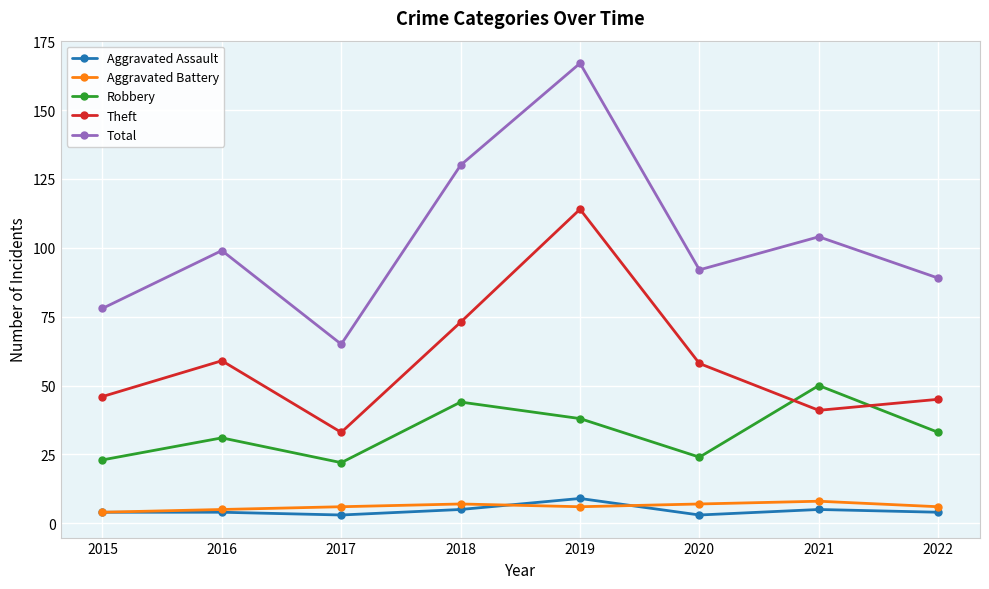

How many data points does each series have?

8